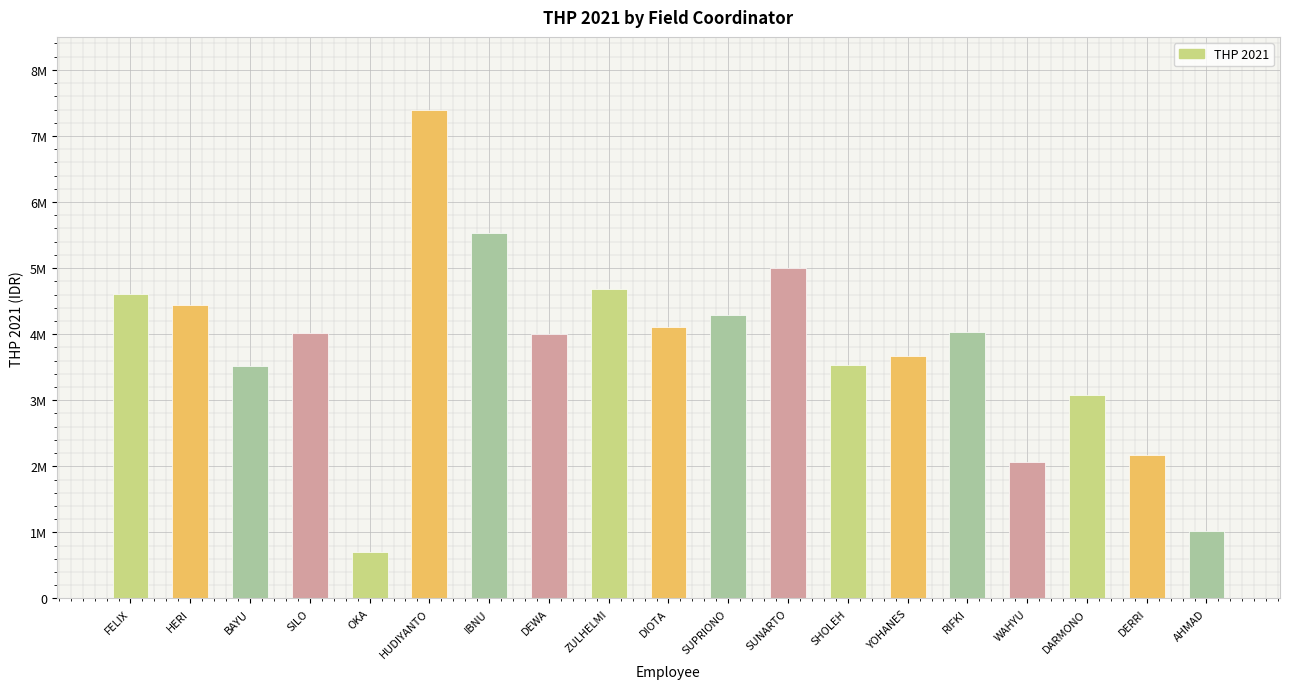

What is the sum of the values at SUNARTO and HUDIYANTO?

12388835